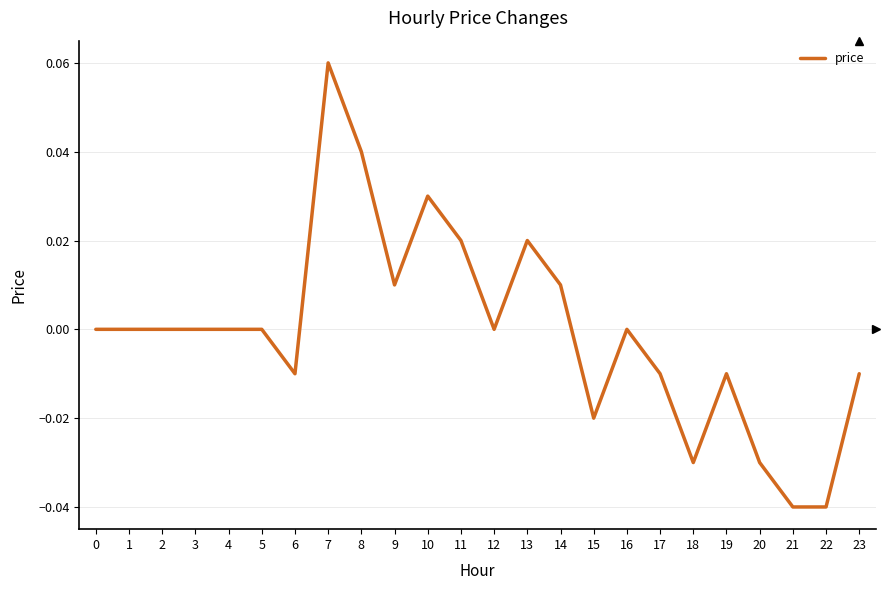

The chart shows a value of 0.0 at 8. True or false?

True